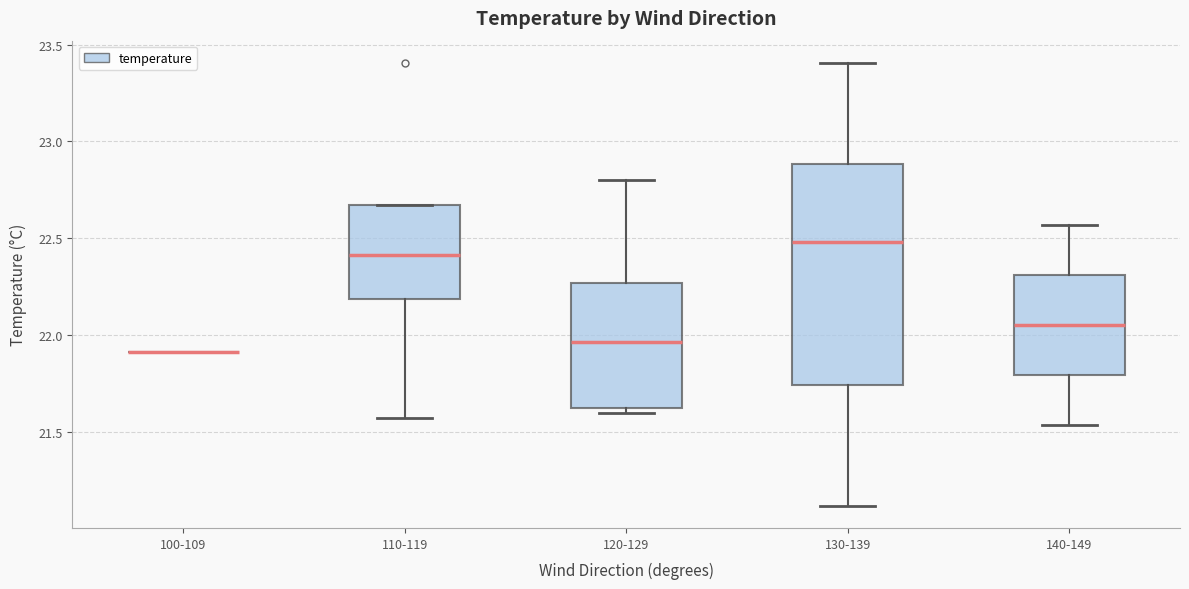

Where is the lower edge of the box for 140-149 on the y-axis? The values are not printed on the chart, so give them approximately, as read against the axis.

21.80